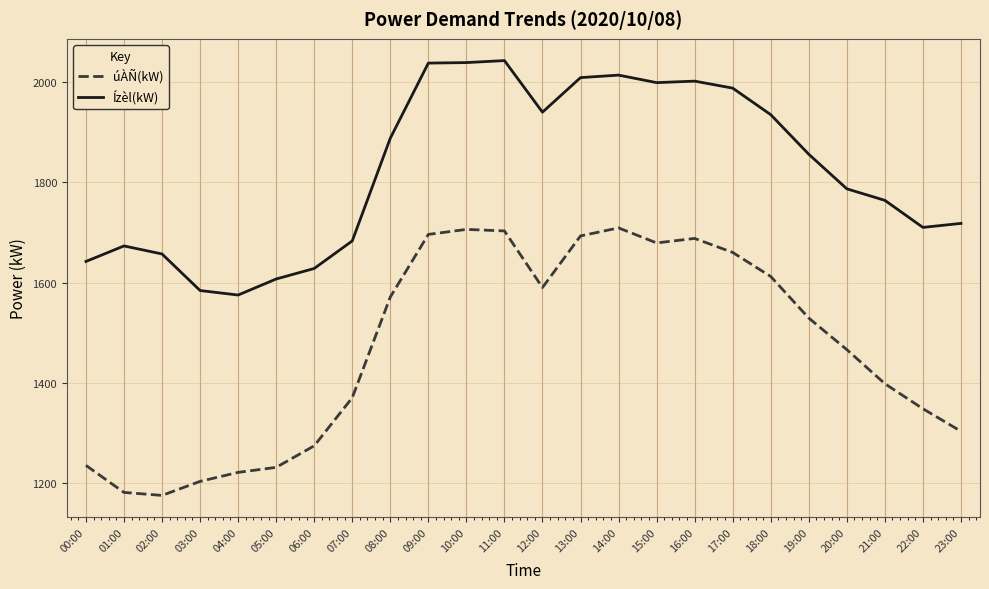

What is the difference between the úÀÑ(kW) values at 08:00 and 17:00?

89